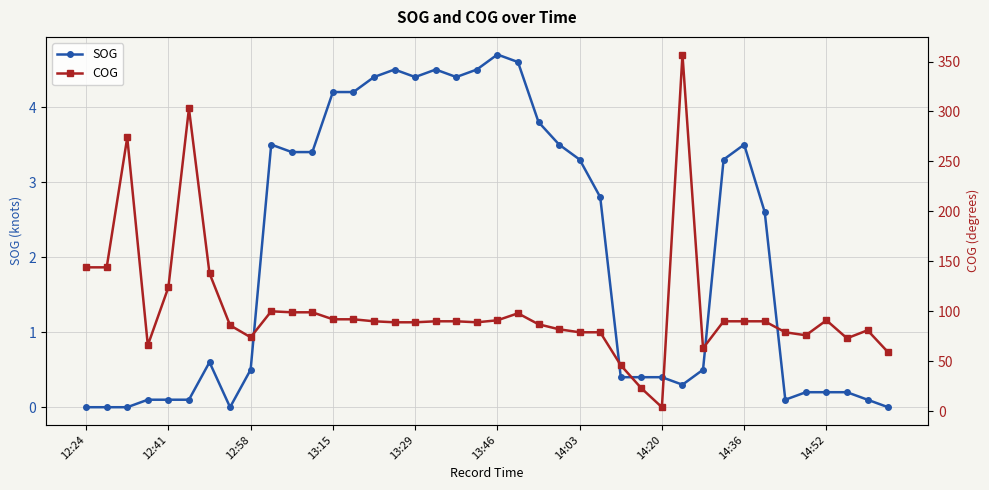

What is the maximum value for SOG?

4.7